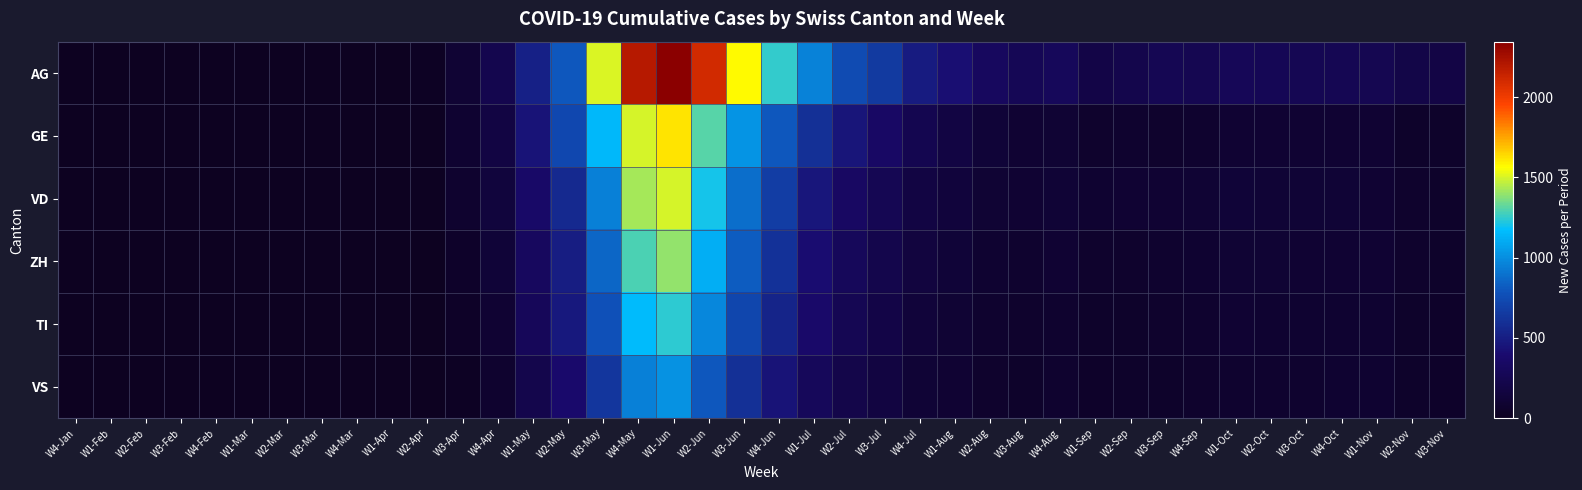

Reading right to left, what are all the values shown in this chart?

AG: W3-Nov=188	W2-Nov=208	W1-Nov=252	W4-Oct=264	W3-Oct=262	W2-Oct=267	W1-Oct=283	W4-Sep=254	W3-Sep=260	W2-Sep=226	W1-Sep=201	W4-Aug=302	W3-Aug=271	W2-Aug=318	W1-Aug=415	W4-Jul=490	W3-Jul=652	W2-Jul=749	W1-Jul=957	W4-Jun=1253	W3-Jun=1572	W2-Jun=2100	W1-Jun=2345	W4-May=2193	W3-May=1506	W2-May=806	W1-May=520	W4-Apr=237	W3-Apr=109	W2-Apr=25	W1-Apr=0	W4-Mar=0	W3-Mar=0	W2-Mar=0	W1-Mar=0	W4-Feb=0	W3-Feb=0	W2-Feb=0	W1-Feb=0	W4-Jan=0
GE: W3-Nov=55	W2-Nov=64	W1-Nov=92	W4-Oct=93	W3-Oct=95	W2-Oct=95	W1-Oct=99	W4-Sep=80	W3-Sep=73	W2-Sep=79	W1-Sep=69	W4-Aug=101	W3-Aug=93	W2-Aug=122	W1-Aug=175	W4-Jul=239	W3-Jul=344	W2-Jul=450	W1-Jul=596	W4-Jun=799	W3-Jun=1023	W2-Jun=1301	W1-Jun=1615	W4-May=1496	W3-May=1154	W2-May=724	W1-May=445	W4-Apr=176	W3-Apr=87	W2-Apr=18	W1-Apr=0	W4-Mar=0	W3-Mar=0	W2-Mar=0	W1-Mar=0	W4-Feb=0	W3-Feb=0	W2-Feb=0	W1-Feb=0	W4-Jan=0
VD: W3-Nov=59	W2-Nov=70	W1-Nov=99	W4-Oct=110	W3-Oct=112	W2-Oct=113	W1-Oct=123	W4-Sep=105	W3-Sep=98	W2-Sep=96	W1-Sep=83	W4-Aug=110	W3-Aug=94	W2-Aug=101	W1-Aug=140	W4-Jul=176	W3-Jul=259	W2-Jul=335	W1-Jul=459	W4-Jun=674	W3-Jun=885	W2-Jun=1208	W1-Jun=1502	W4-May=1427	W3-May=944	W2-May=566	W1-May=364	W4-Apr=152	W3-Apr=75	W2-Apr=10	W1-Apr=0	W4-Mar=0	W3-Mar=0	W2-Mar=0	W1-Mar=0	W4-Feb=0	W3-Feb=0	W2-Feb=0	W1-Feb=0	W4-Jan=0
ZH: W3-Nov=55	W2-Nov=65	W1-Nov=95	W4-Oct=100	W3-Oct=99	W2-Oct=101	W1-Oct=103	W4-Sep=86	W3-Sep=76	W2-Sep=72	W1-Sep=68	W4-Aug=97	W3-Aug=78	W2-Aug=84	W1-Aug=120	W4-Jul=159	W3-Jul=224	W2-Jul=295	W1-Jul=411	W4-Jun=611	W3-Jun=819	W2-Jun=1109	W1-Jun=1394	W4-May=1288	W3-May=858	W2-May=495	W1-May=314	W4-Apr=125	W3-Apr=52	W2-Apr=8	W1-Apr=0	W4-Mar=0	W3-Mar=0	W2-Mar=0	W1-Mar=0	W4-Feb=0	W3-Feb=0	W2-Feb=0	W1-Feb=0	W4-Jan=0
TI: W3-Nov=51	W2-Nov=61	W1-Nov=88	W4-Oct=91	W3-Oct=88	W2-Oct=90	W1-Oct=92	W4-Sep=76	W3-Sep=65	W2-Sep=64	W1-Sep=61	W4-Aug=80	W3-Aug=68	W2-Aug=76	W1-Aug=107	W4-Jul=136	W3-Jul=199	W2-Jul=263	W1-Jul=370	W4-Jun=538	W3-Jun=723	W2-Jun=971	W1-Jun=1238	W4-May=1163	W3-May=778	W2-May=471	W1-May=284	W4-Apr=97	W3-Apr=38	W2-Apr=5	W1-Apr=0	W4-Mar=0	W3-Mar=0	W2-Mar=0	W1-Mar=0	W4-Feb=0	W3-Feb=0	W2-Feb=0	W1-Feb=0	W4-Jan=0
VS: W3-Nov=50	W2-Nov=58	W1-Nov=84	W4-Oct=85	W3-Oct=82	W2-Oct=81	W1-Oct=79	W4-Sep=66	W3-Sep=58	W2-Sep=59	W1-Sep=54	W4-Aug=74	W3-Aug=59	W2-Aug=65	W1-Aug=95	W4-Jul=114	W3-Jul=168	W2-Jul=216	W1-Jul=300	W4-Jun=442	W3-Jun=598	W2-Jun=800	W1-Jun=1016	W4-May=949	W3-May=633	W2-May=384	W1-May=227	W4-Apr=74	W3-Apr=26	W2-Apr=3	W1-Apr=0	W4-Mar=0	W3-Mar=0	W2-Mar=0	W1-Mar=0	W4-Feb=0	W3-Feb=0	W2-Feb=0	W1-Feb=0	W4-Jan=0